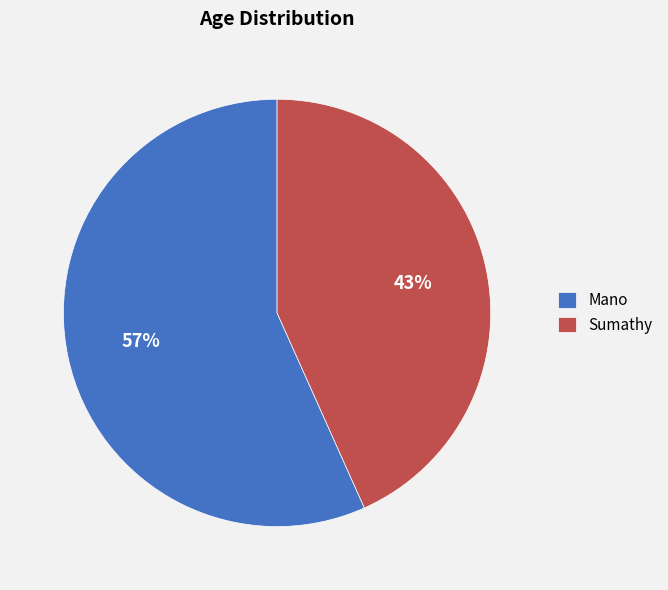

Is there any slice that represents more than half of the pie?

Yes